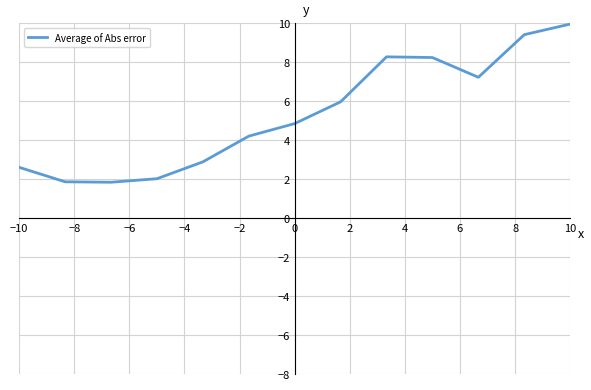

What is the difference between the maximum and minimum values?

8.1